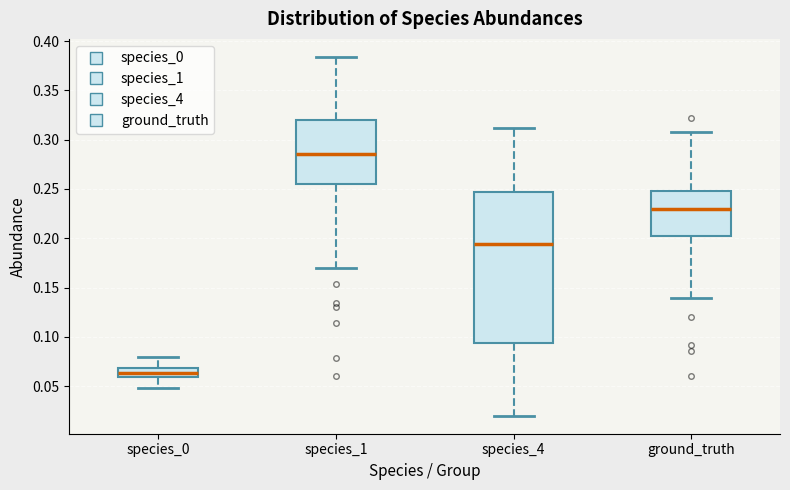

Comparing the boxes themselves (not the whiskers), which one is the tallest?

species_4